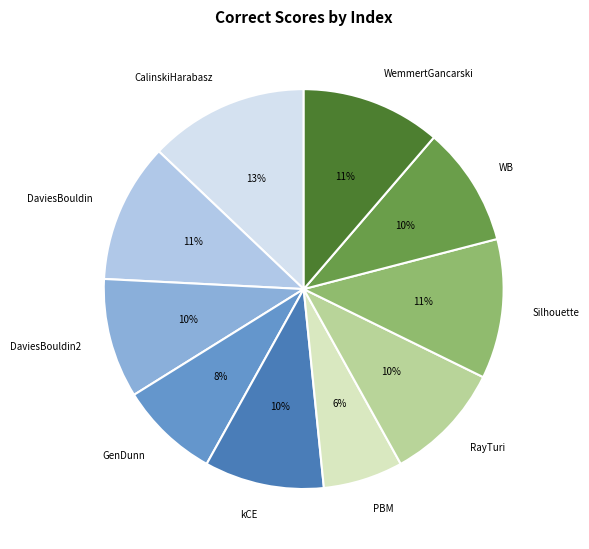

To the nearest percent, what percentage of the pie is Silhouette?

11%